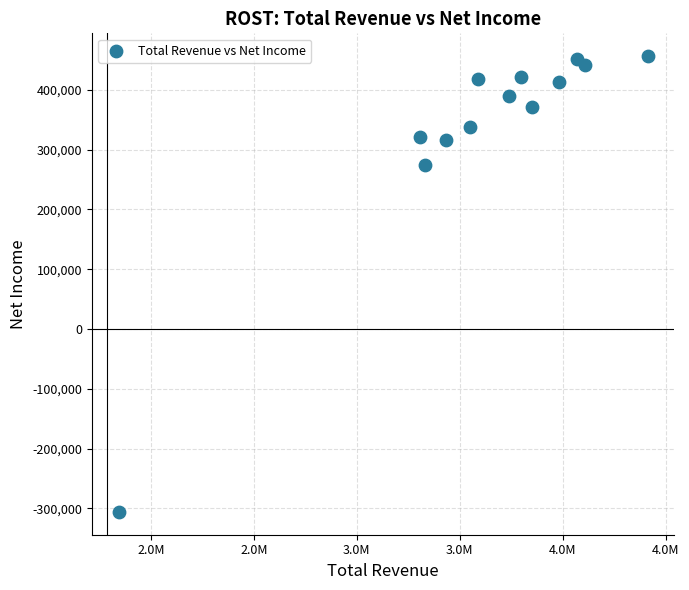

What Y value in the scatter plot is closest to 75150?

274400